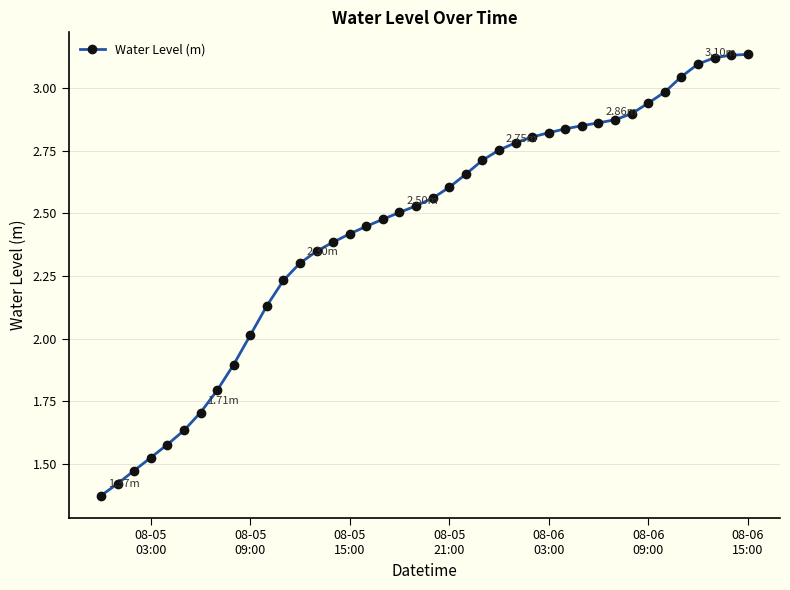

What is the sum of all values?

97.7